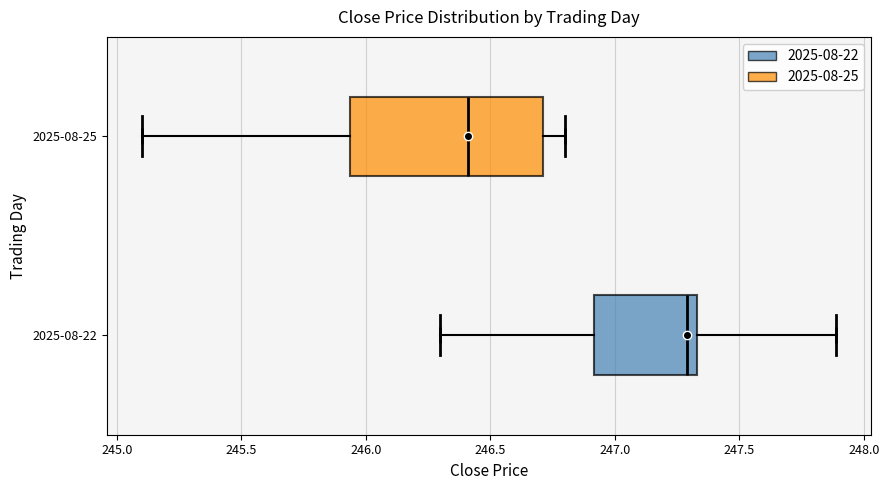

Reading bottom to top, transcribe this box plot: for each box, give where its median line is, the range the box spans, and where its two whiskers end, as read against the x-axis. The values are not printed on the chart, so give them approximately, as read against the axis.

2025-08-22: median 247.30, box 246.90 to 247.35, whiskers 246.30 to 247.90
2025-08-25: median 246.40, box 245.95 to 246.70, whiskers 245.10 to 246.80